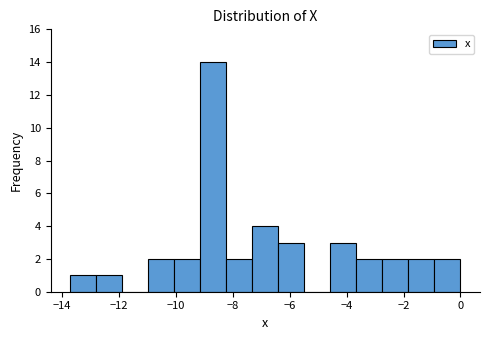

How tall is the bar that spans -1.8 to -1.0 on the x-axis? Neither the bar edges nor the heights are printed on the chart, so give them approximately, as read against the axes.

2